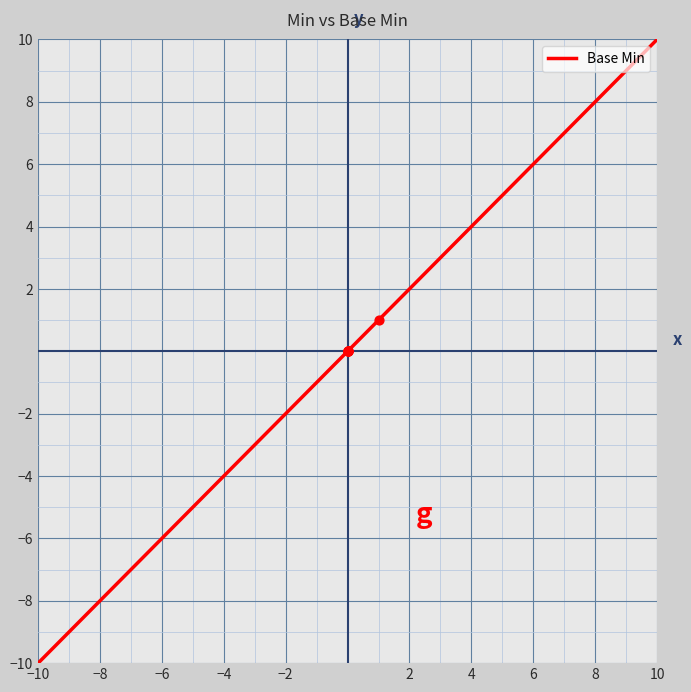

What is the difference between the maximum and minimum values?

20